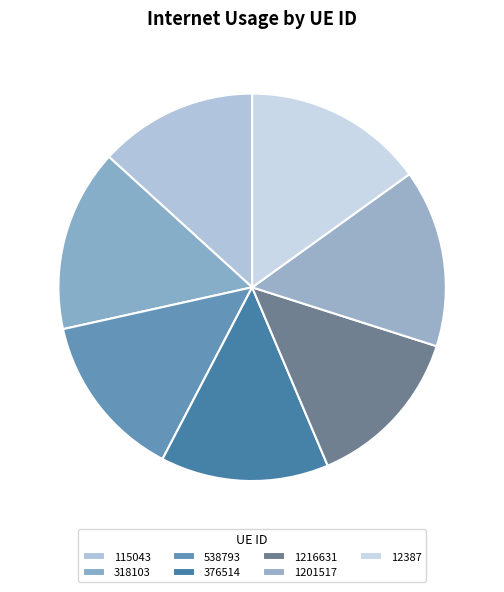

How much of the chart is everything except 376514?

86.0%